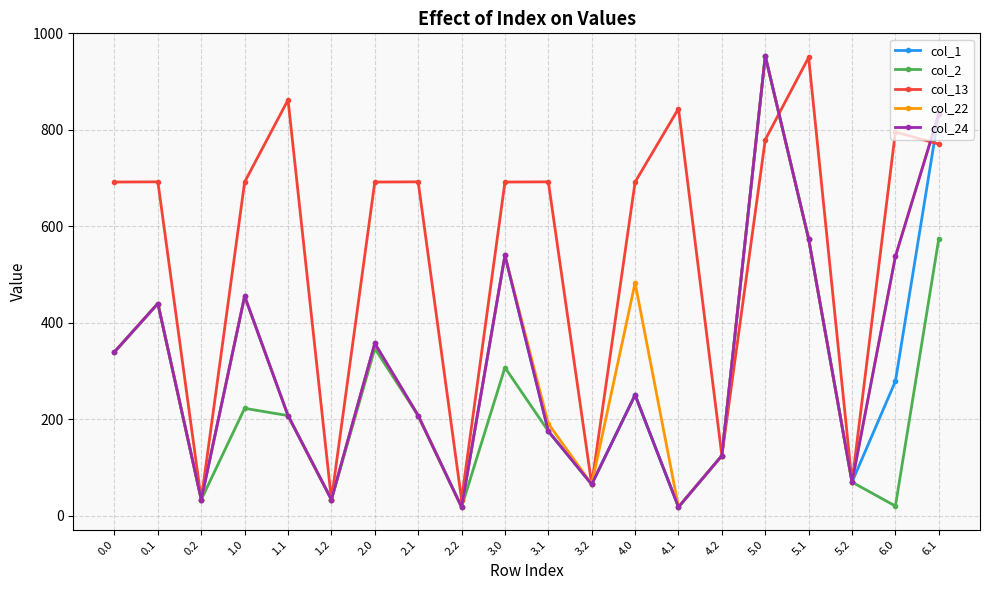

What is the highest value of the col_13 series?

950.2